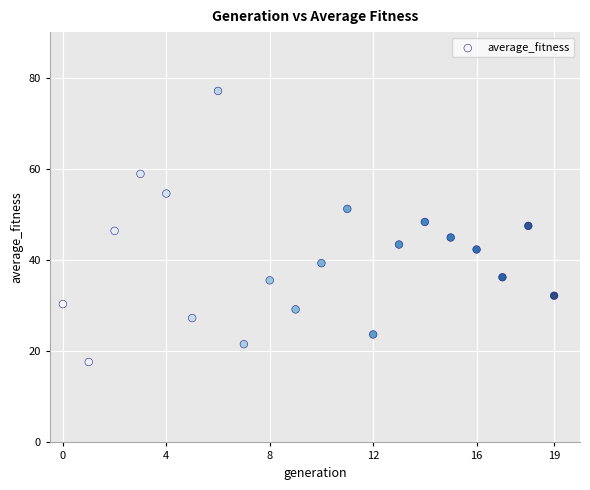

Count the number of points in this scatter plot.

20